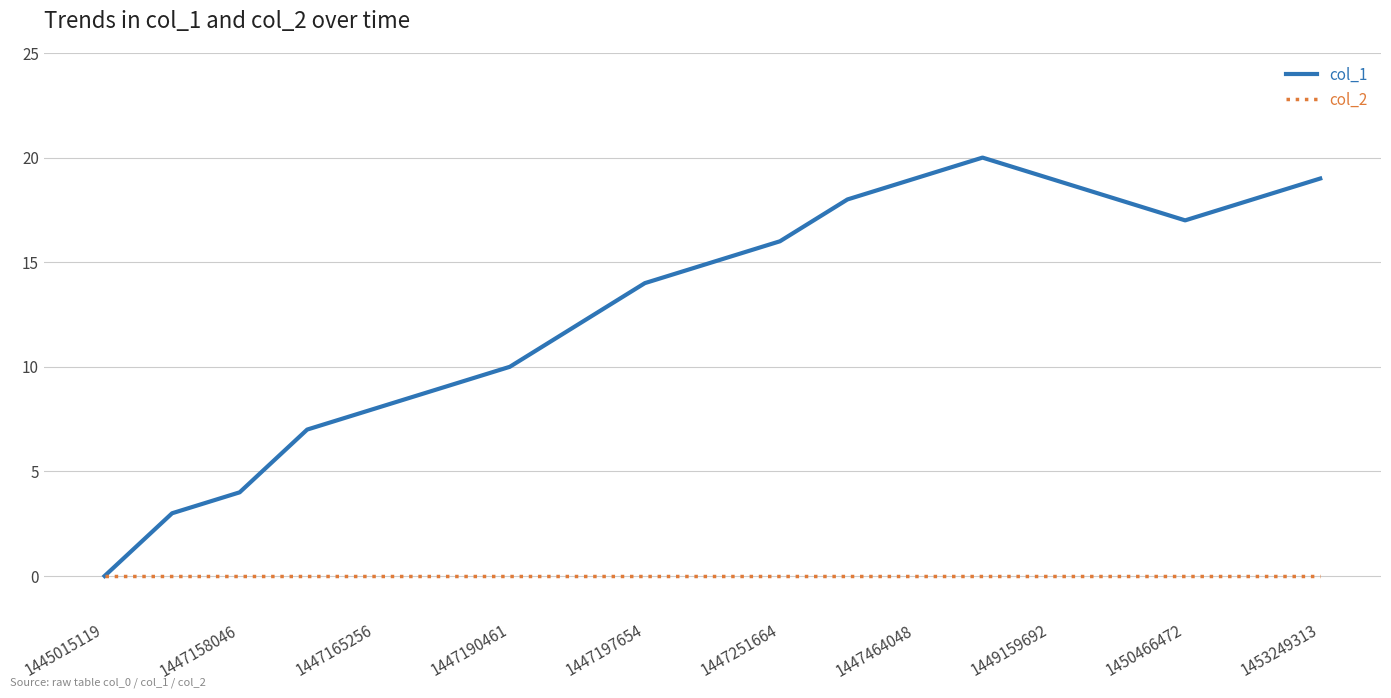

What is the highest value of the col_1 series?

20